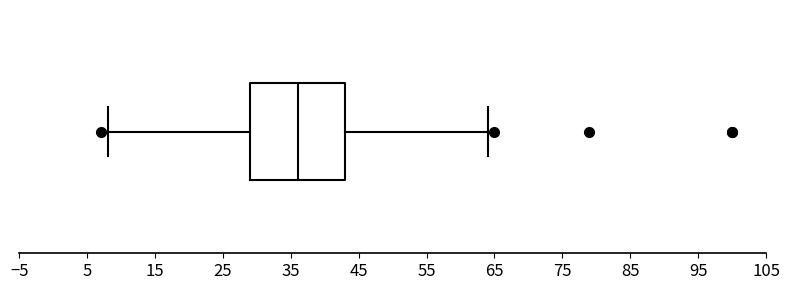

Where is the right edge of the box on the x-axis? The values are not printed on the chart, so give them approximately, as read against the axis.

43